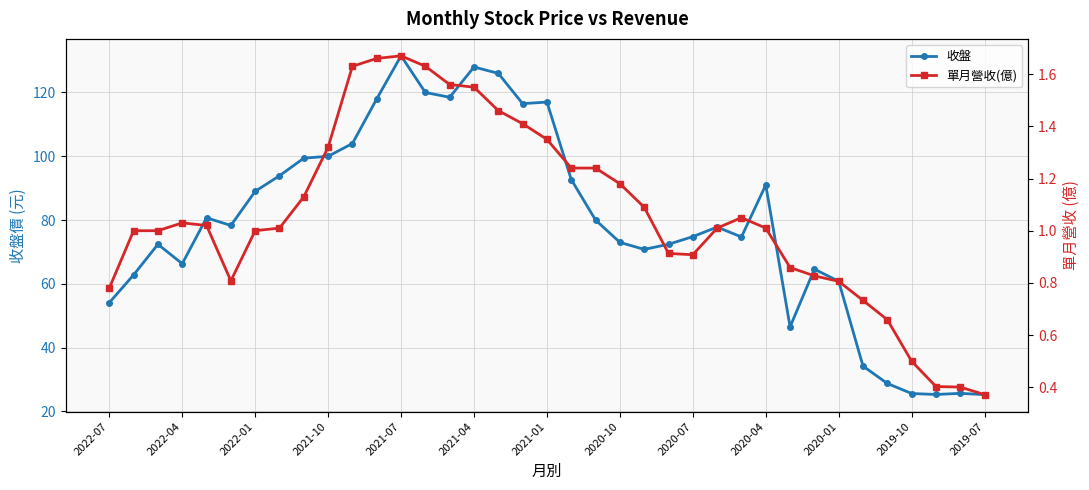

The value of 收盤 at 2019-10 is 10.6. True or false?

False